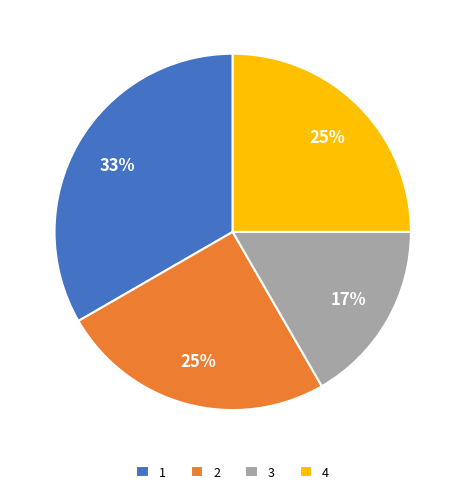

True or false: 3 accounts for 17% of the total.

True